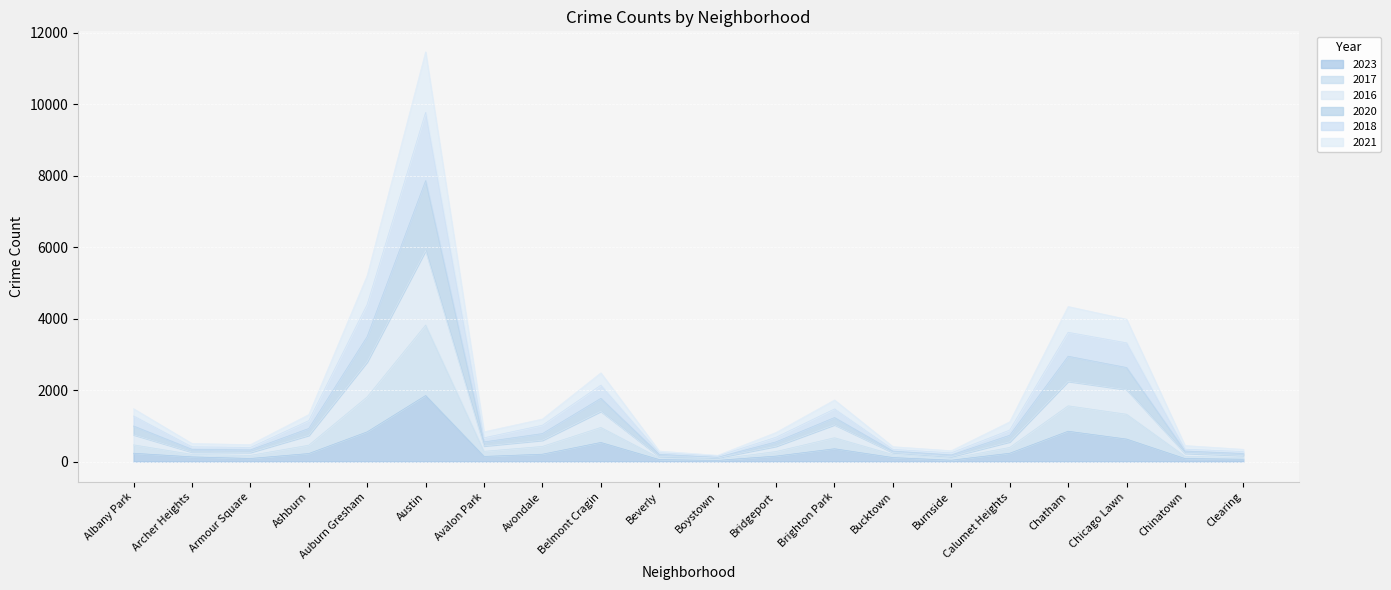

Where is the first local maximum for 2018?

Austin